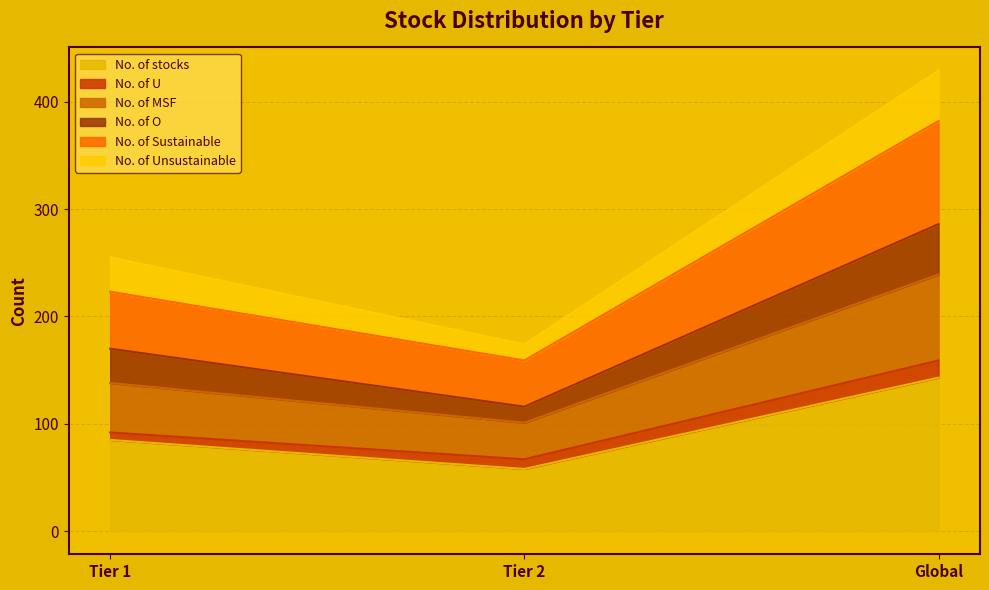

Does the chart have visible grid lines?

Yes